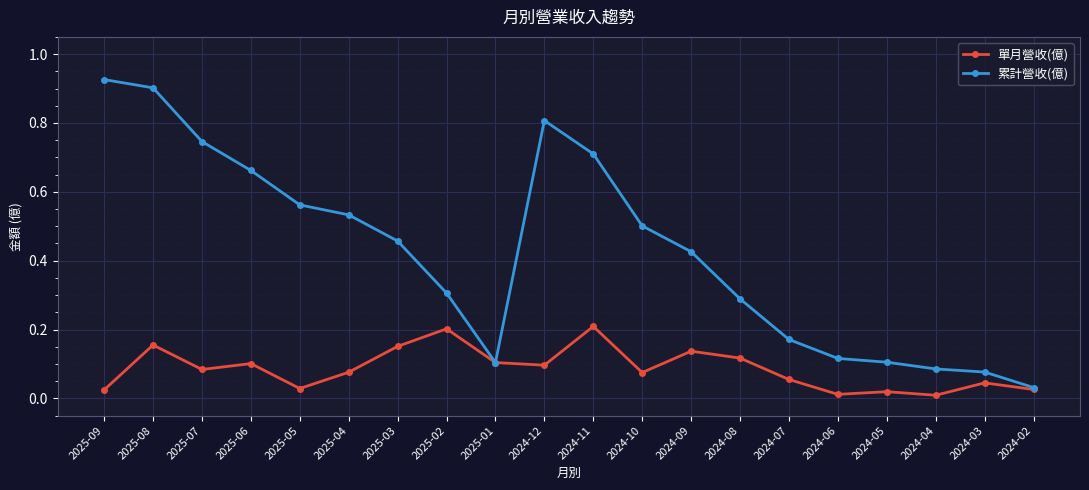

Which series has the largest total across all categories?

累計營收(億)